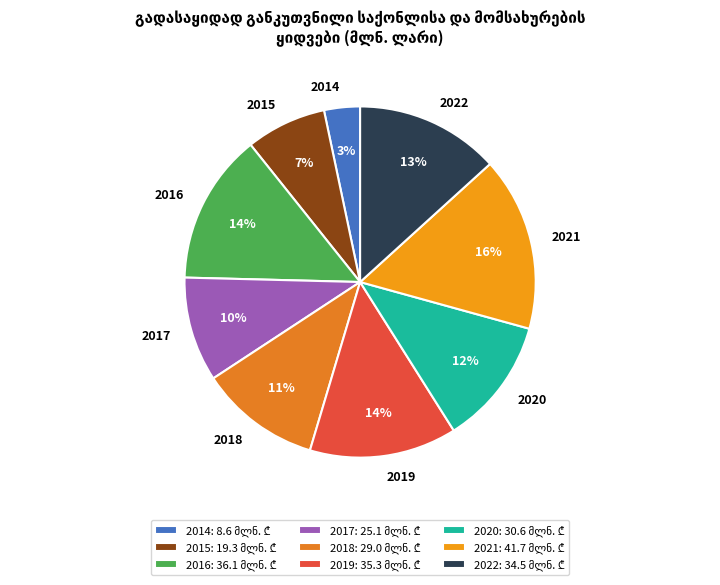

Which slice is the smallest?

2014